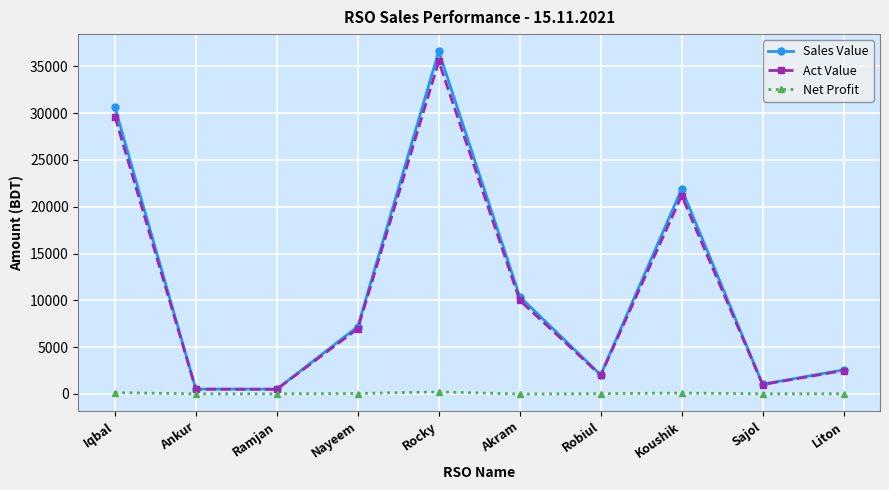

Which series changed the most between Iqbal and Robiul?

Sales Value